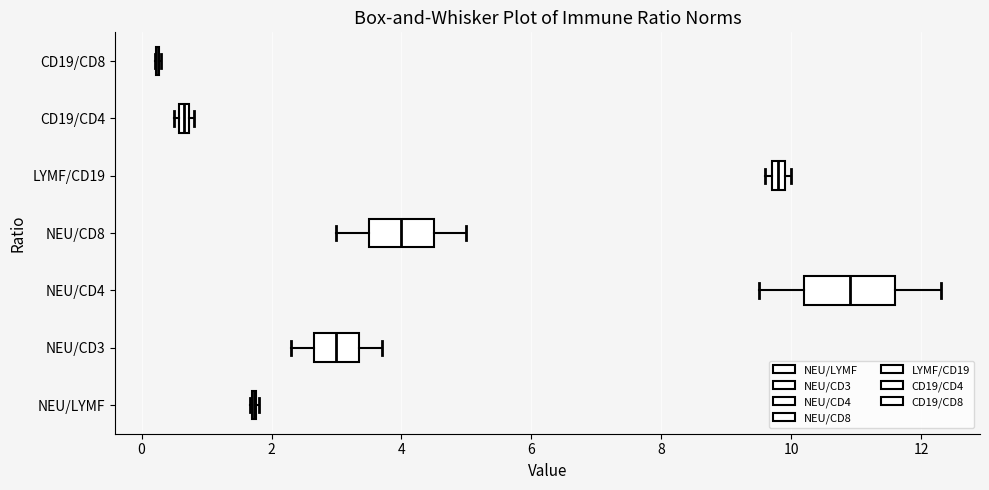

Which box is the widest, from its left edge to its right edge?

NEU/CD4